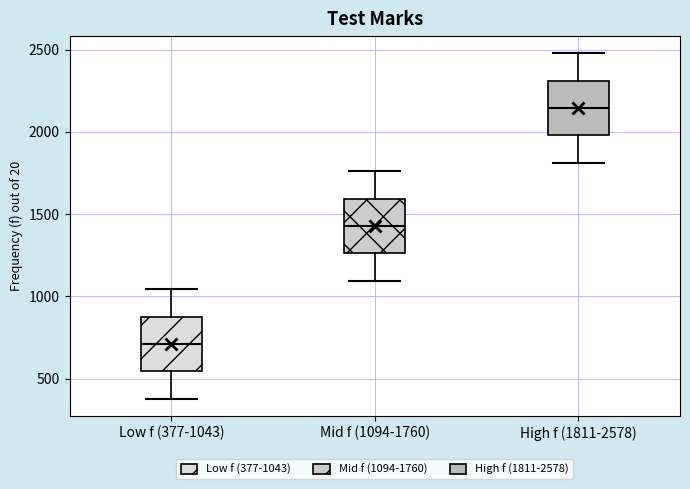

Which box has the highest median line?

High f (1811-2578)